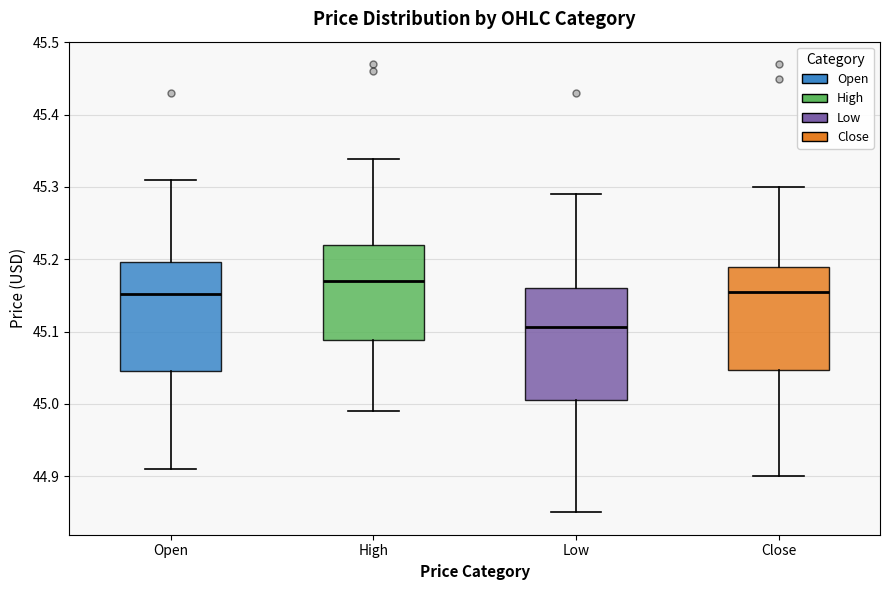

Reading left to right, transcribe this box plot: for each box, give where its median line is, the range the box spans, and where its two whiskers end, as read against the y-axis. The values are not printed on the chart, so give them approximately, as read against the axis.

Open: median 45.15, box 45.05 to 45.20, whiskers 44.91 to 45.31
High: median 45.17, box 45.09 to 45.22, whiskers 44.99 to 45.34
Low: median 45.11, box 45.01 to 45.16, whiskers 44.85 to 45.29
Close: median 45.15, box 45.05 to 45.19, whiskers 44.90 to 45.30